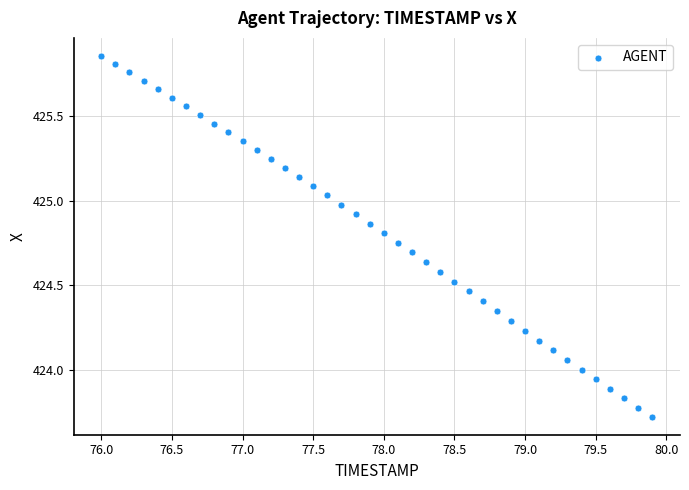

What is the range of X values (max minus min)?

3.9